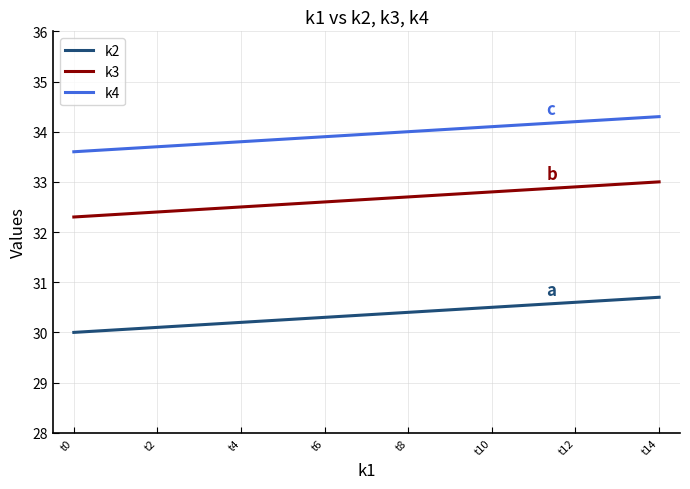

How many lines are shown in the chart?

3